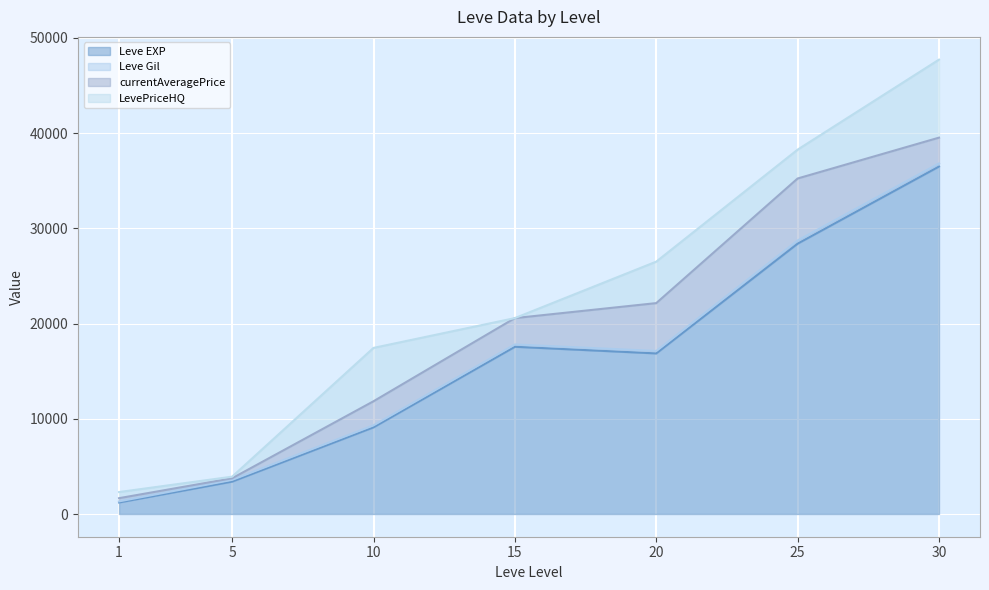

What is the minimum value for Leve EXP?

1213.3